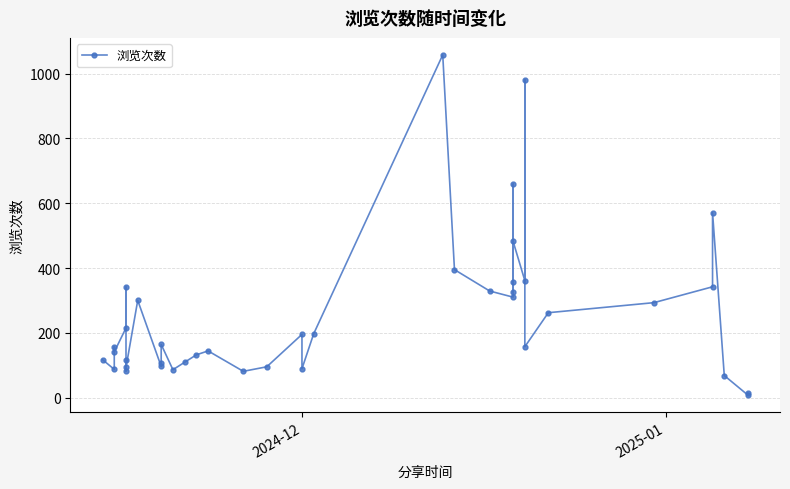

The value at 13 is 22. True or false?

False